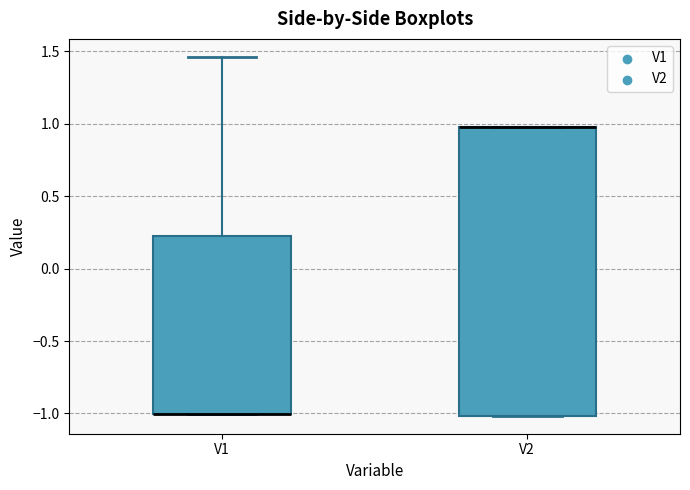

Where is the lower edge of the box for V1 on the y-axis? The values are not printed on the chart, so give them approximately, as read against the axis.

-1.00